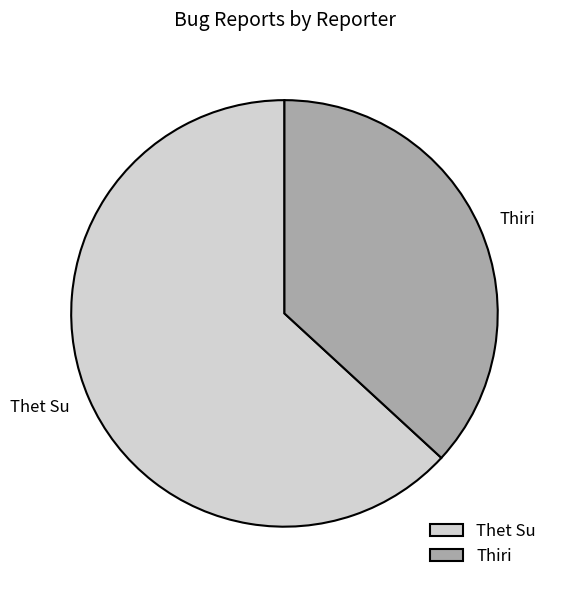

Rank the categories by value from lowest to highest.

Thiri, Thet Su